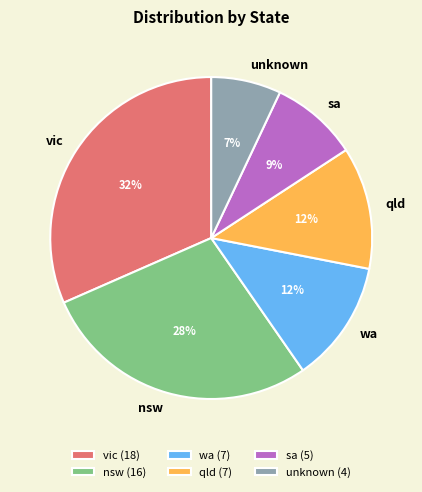

What percentage is the wa slice, to the nearest percent?

12%